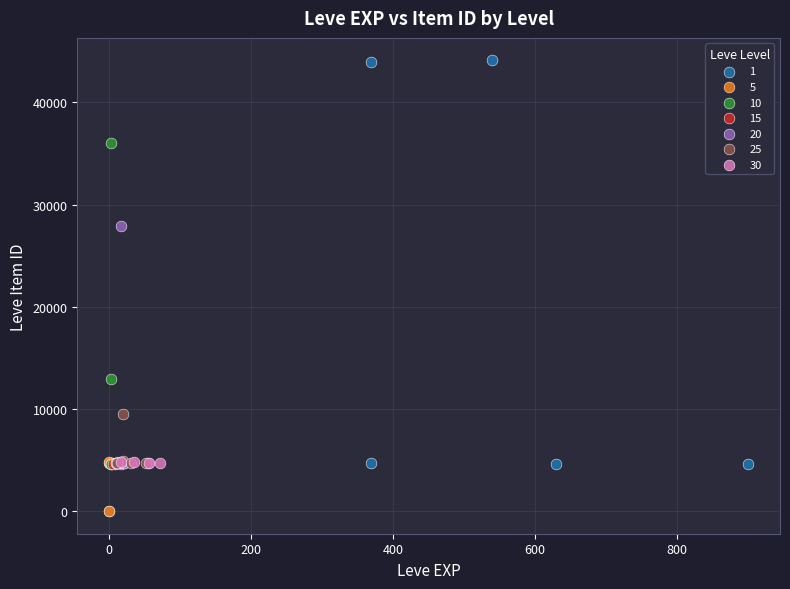

What are all the series names shown in the legend?

1, 5, 10, 15, 20, 25, 30